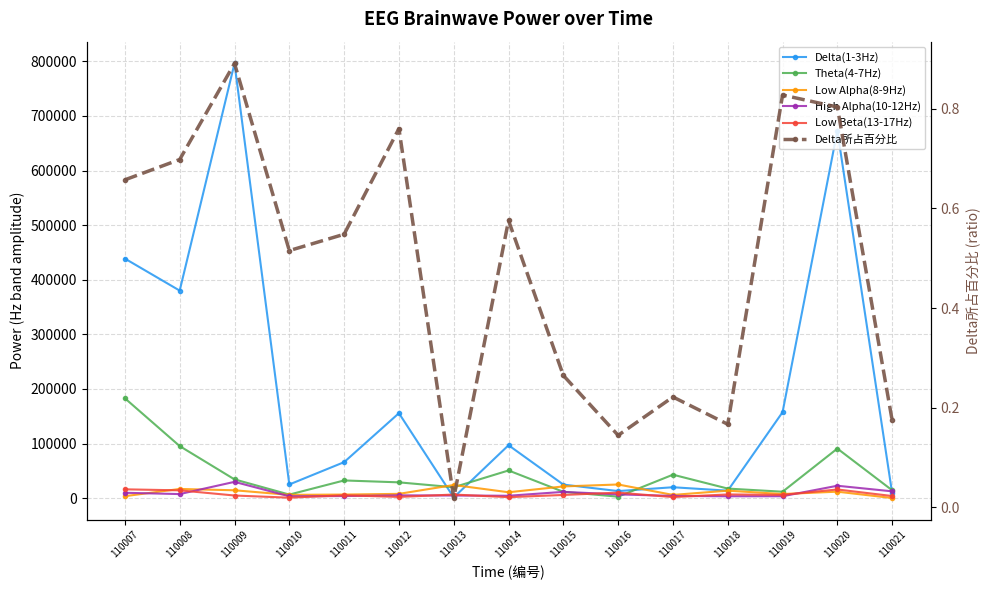

What are all the series names shown in the legend?

Delta(1-3Hz), Theta(4-7Hz), Low Alpha(8-9Hz), High Alpha(10-12Hz), Low Beta(13-17Hz), Delta所占百分比